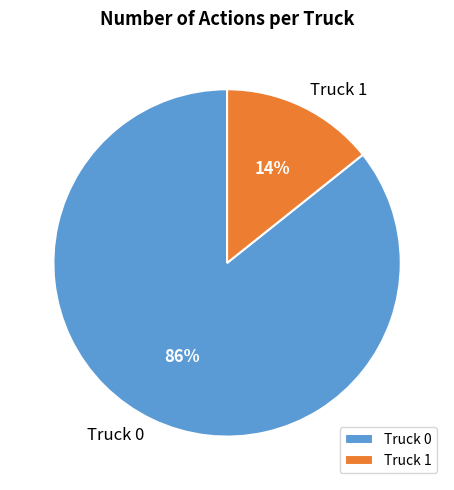

To the nearest percent, what is the combined percentage of Truck 0 and Truck 1?

100%